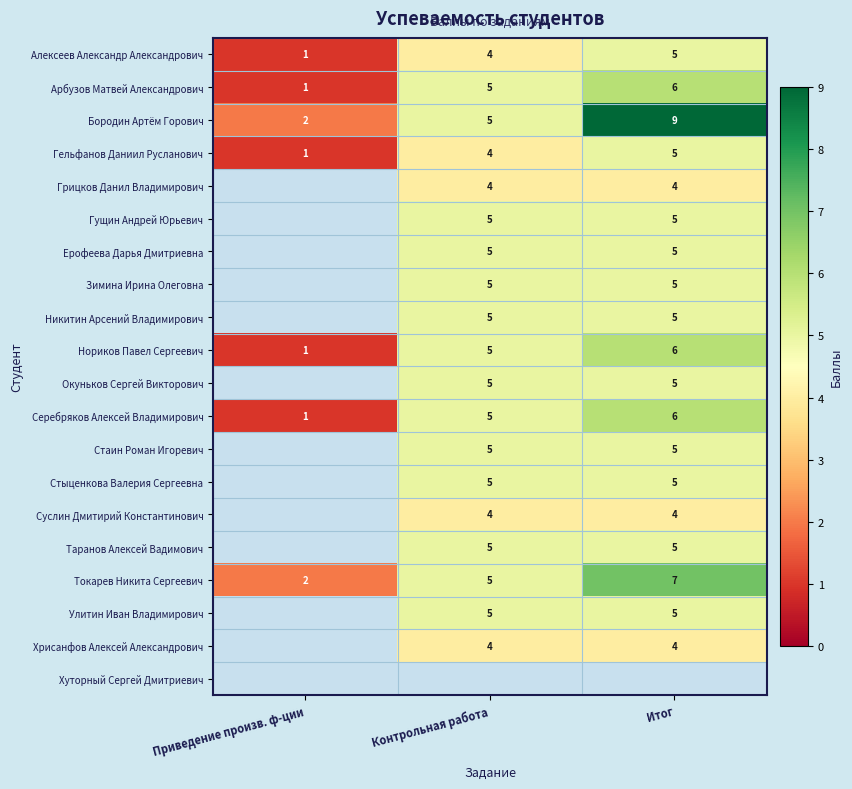

How many Арбузов Матвей Александрович values are between 1 and 6?

3